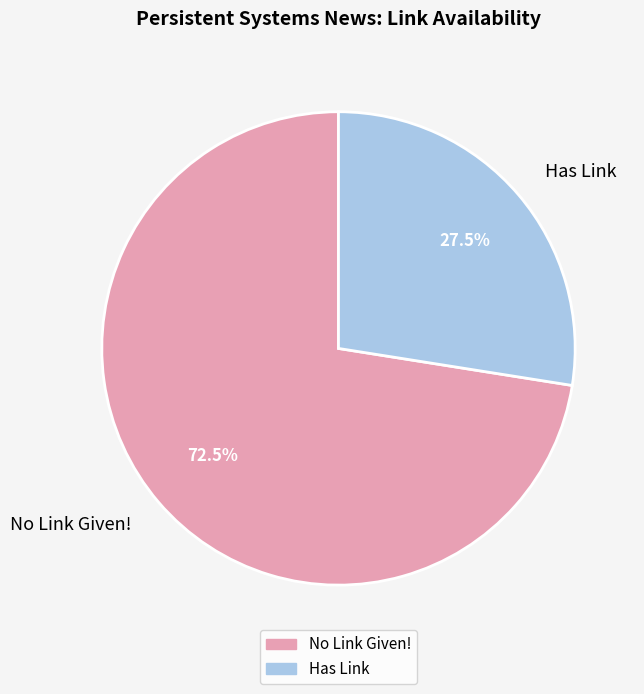

Which category has the smallest portion of the pie?

Has Link